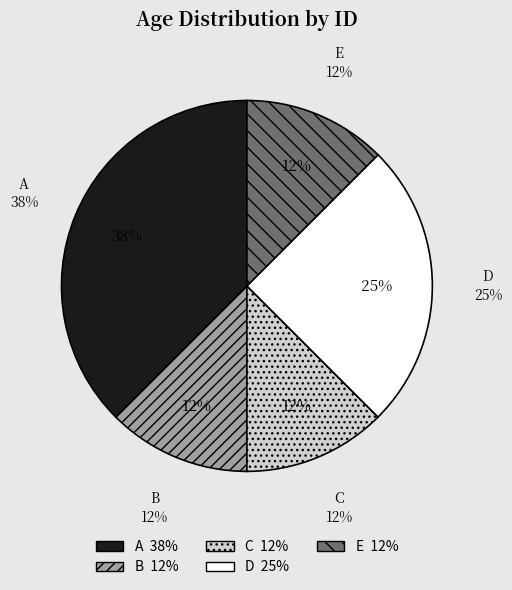

Is it true that A is 45% of the pie?

False